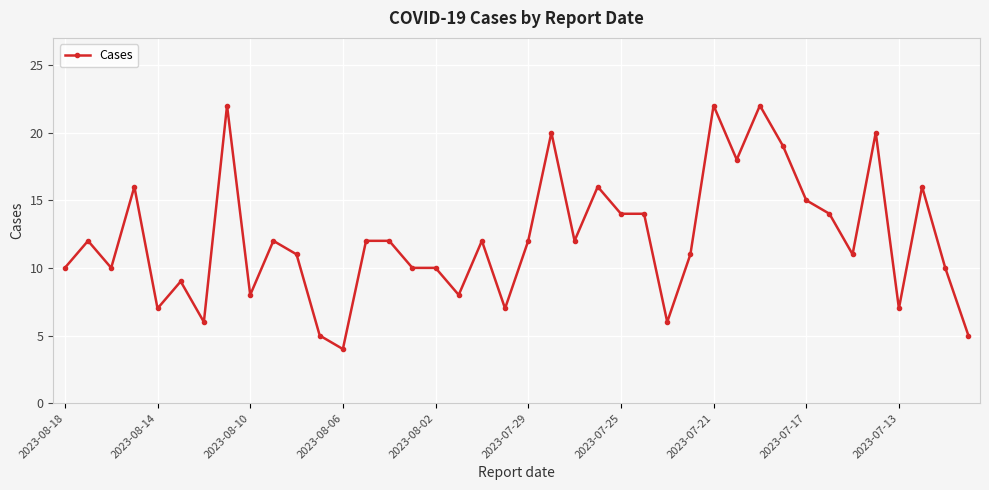

Is this an area chart (filled region under the line)?

No